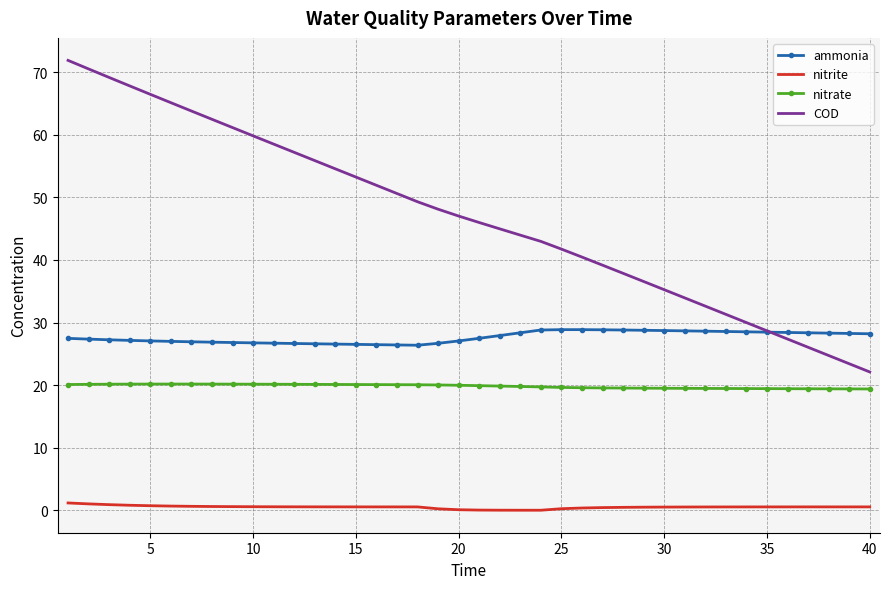

Which series has the largest total across all categories?

COD